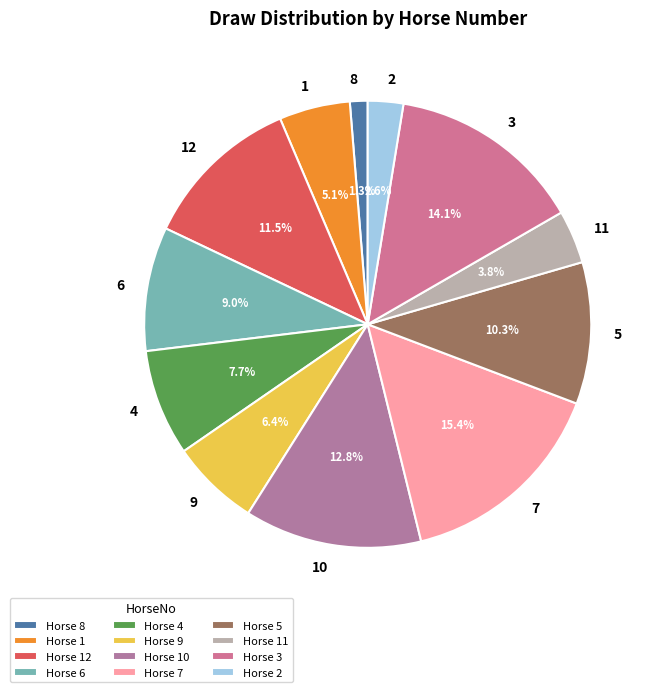

What percentage is NOT represented by 7?

84.6%